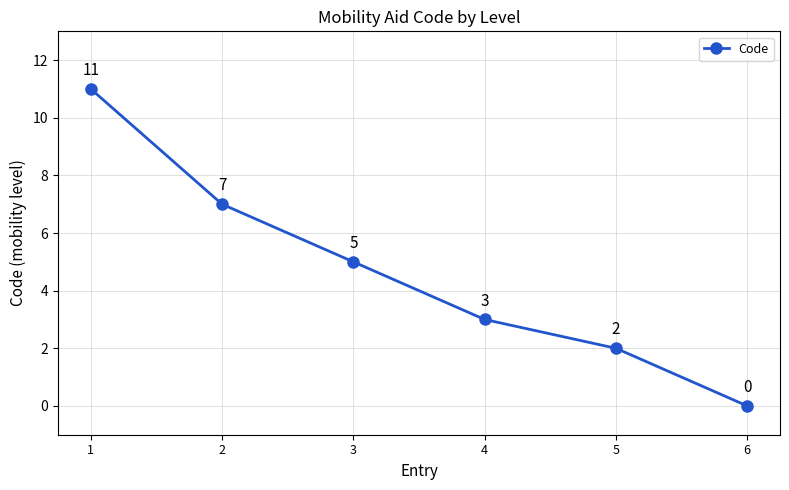

Reading right to left, what are all the values shown in this chart?

6=0	5=2	4=3	3=5	2=7	1=11